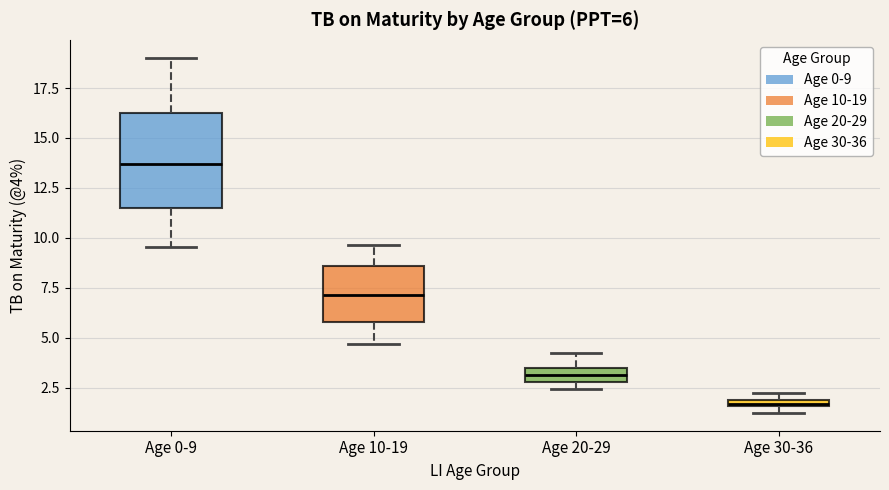

Comparing the boxes themselves (not the whiskers), which one is the tallest?

Age 0-9